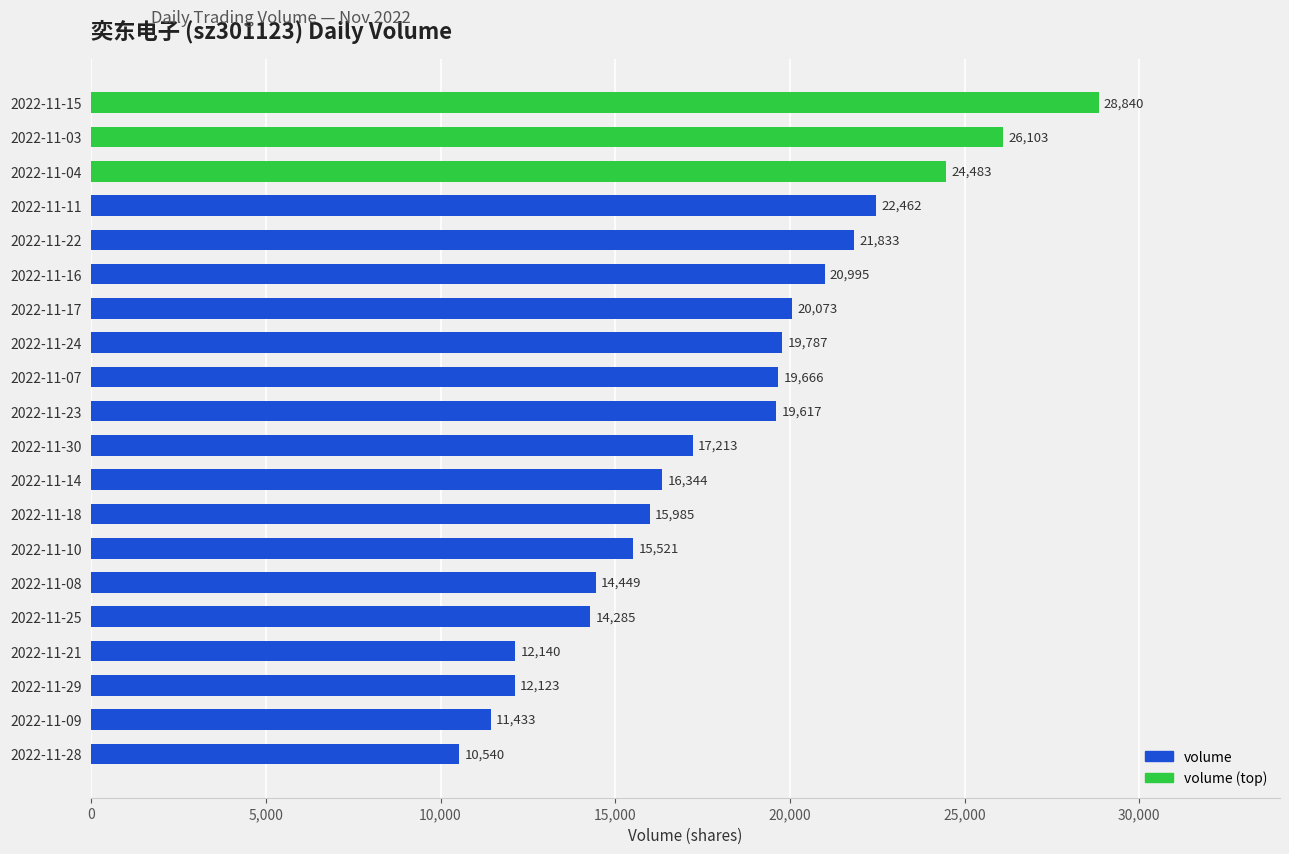

How many bars are there in total?

20